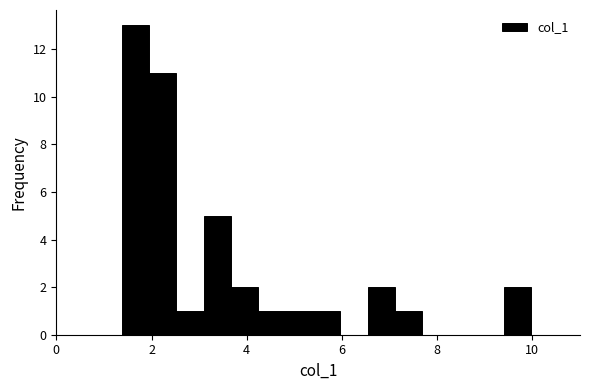

Read against the x-axis, roughly where is the centre of the tallest bar?

1.6